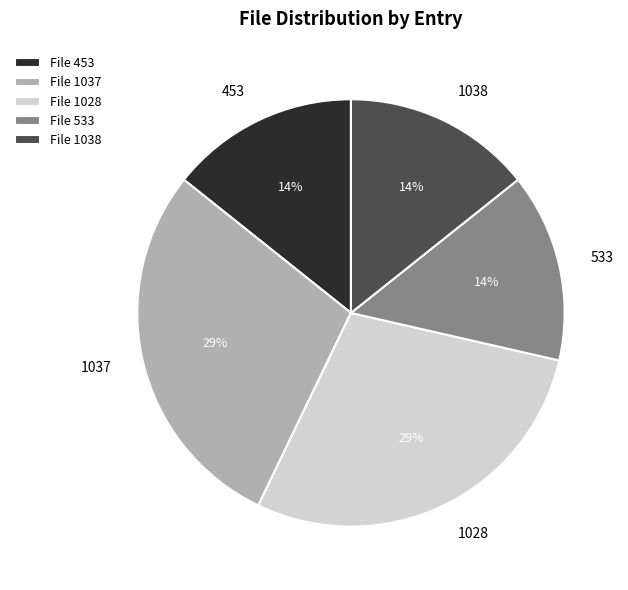

What percentage is the File 1028 slice, to the nearest percent?

29%